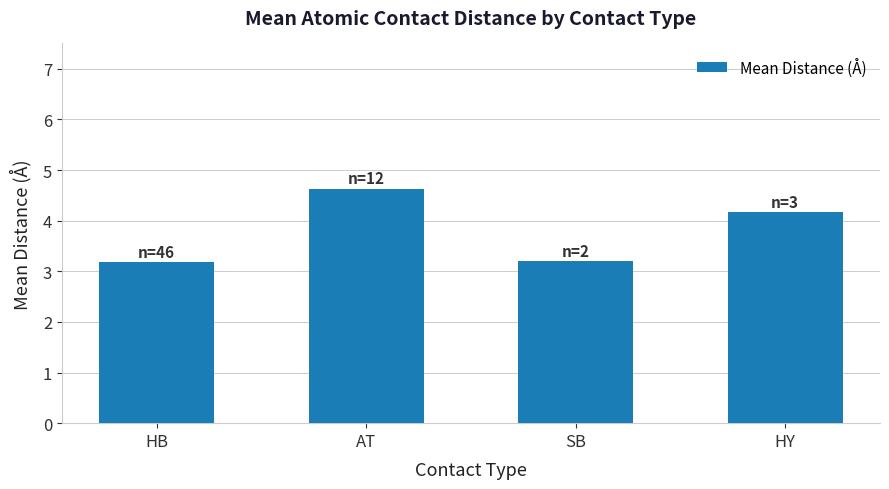

How many values exceed 4?

2